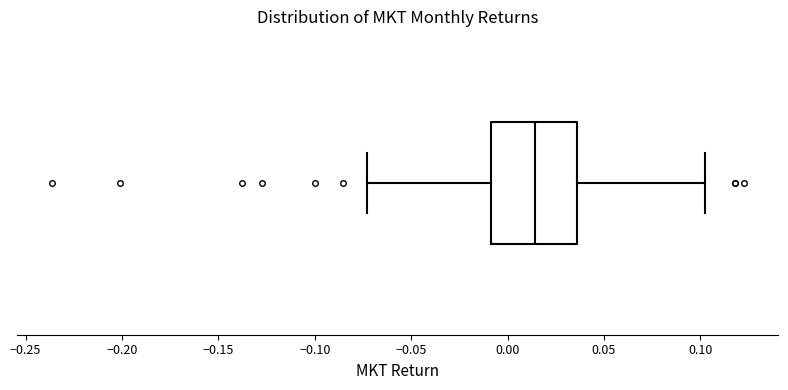

Transcribe this box plot: give where the median line is, the range the box spans, and where the two whiskers end, as read against the x-axis. The values are not printed on the chart, so give them approximately, as read against the axis.

median 0.015, box -0.010 to 0.035, whiskers -0.075 to 0.105